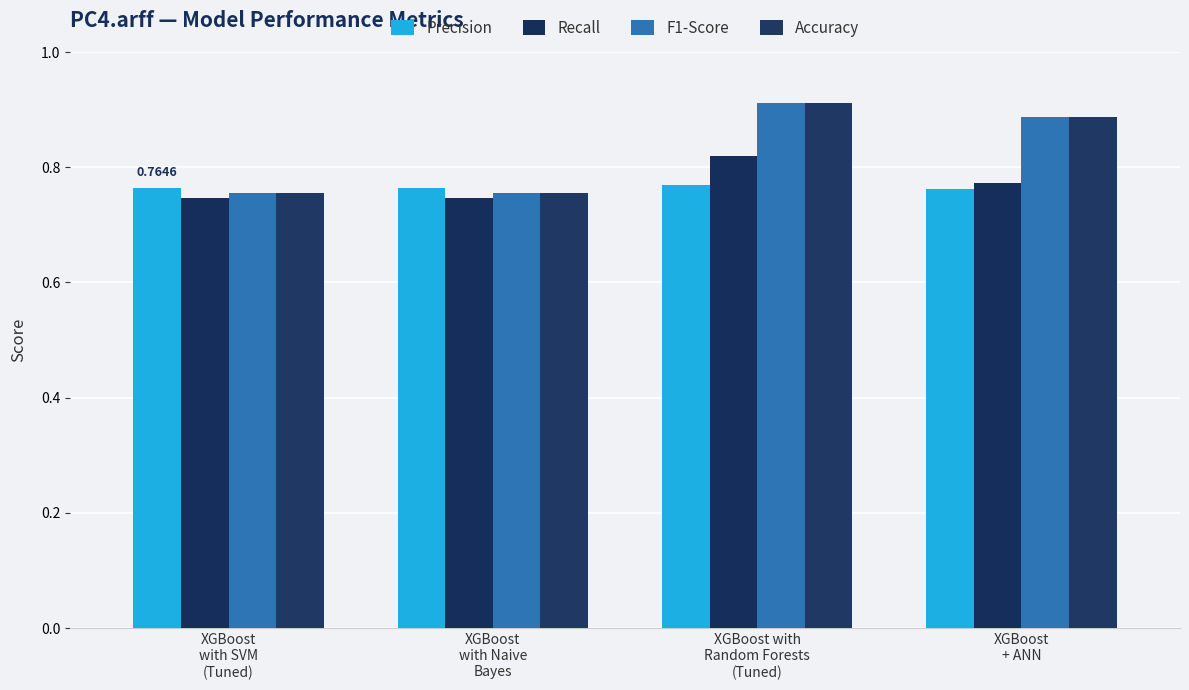

Which category has the lowest value across all series?

XGBoost
with SVM
(Tuned)